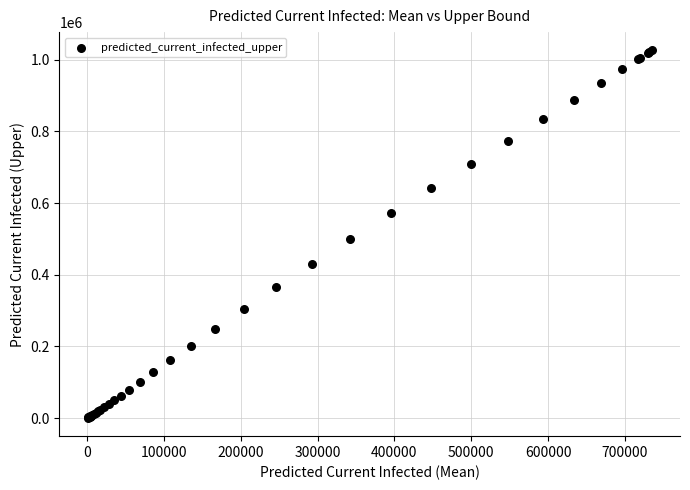

What Y value in the scatter plot is closest to 513235?

500276